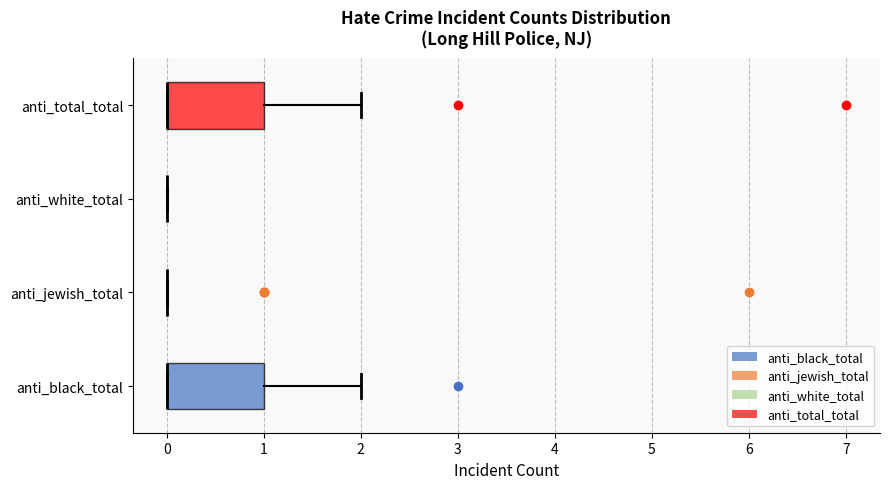

Reading bottom to top, read every box against the x-axis: the position of its median line, the range the box covers, and the ends of its whiskers. The values are not printed on the chart, so give them approximately, as read against the axis.

anti_black_total: median 0 (drawn on the box's left edge), box 0 to 1, whiskers 0 to 2
anti_jewish_total: box collapsed to a line at 0, whiskers 0 to 0
anti_white_total: box collapsed to a line at 0, whiskers 0 to 0
anti_total_total: median 0 (drawn on the box's left edge), box 0 to 1, whiskers 0 to 2